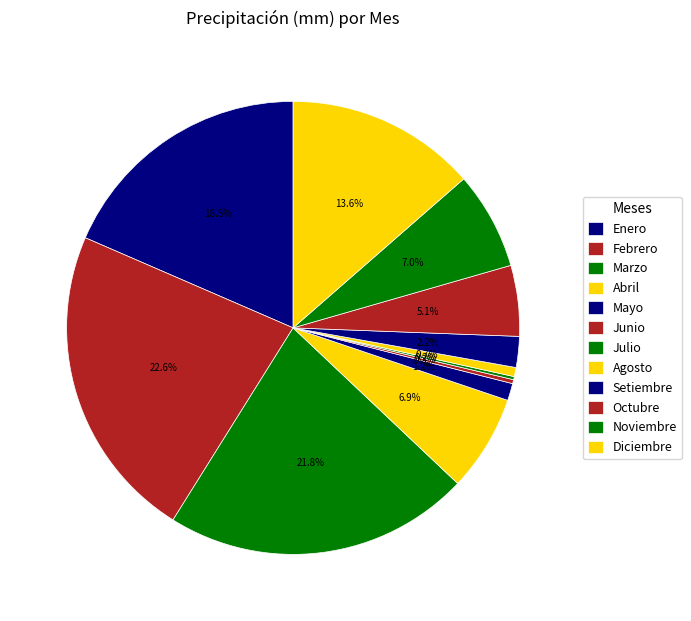

Approximately how many times larger is the value at Noviembre compared to Marzo?

0.3